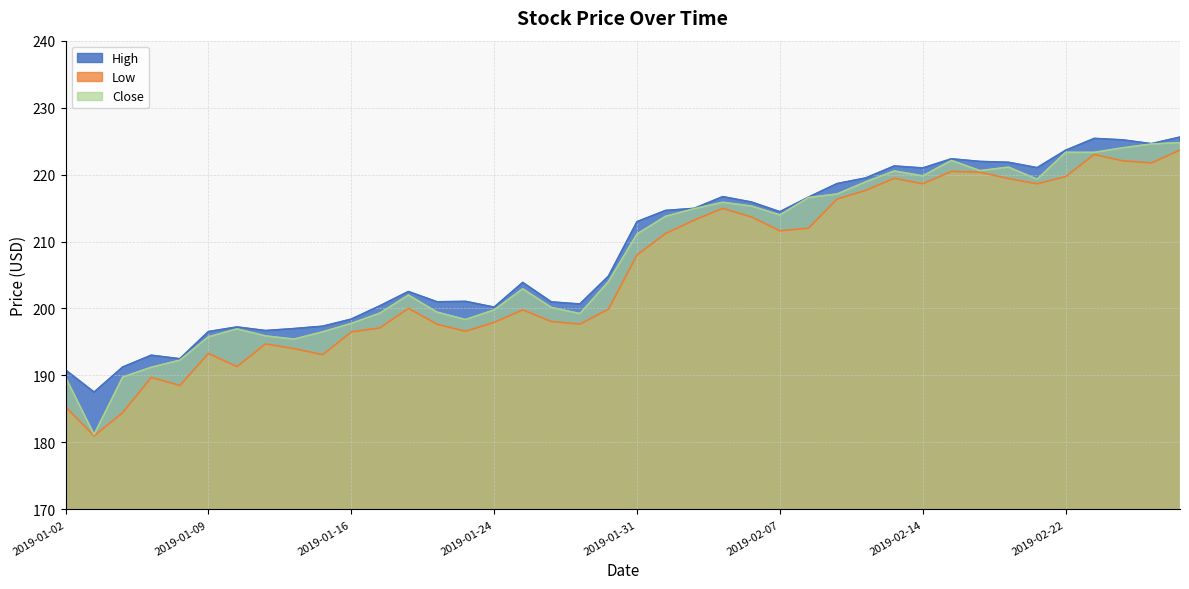

What is the label of the 34th point from the right?

2019-01-10